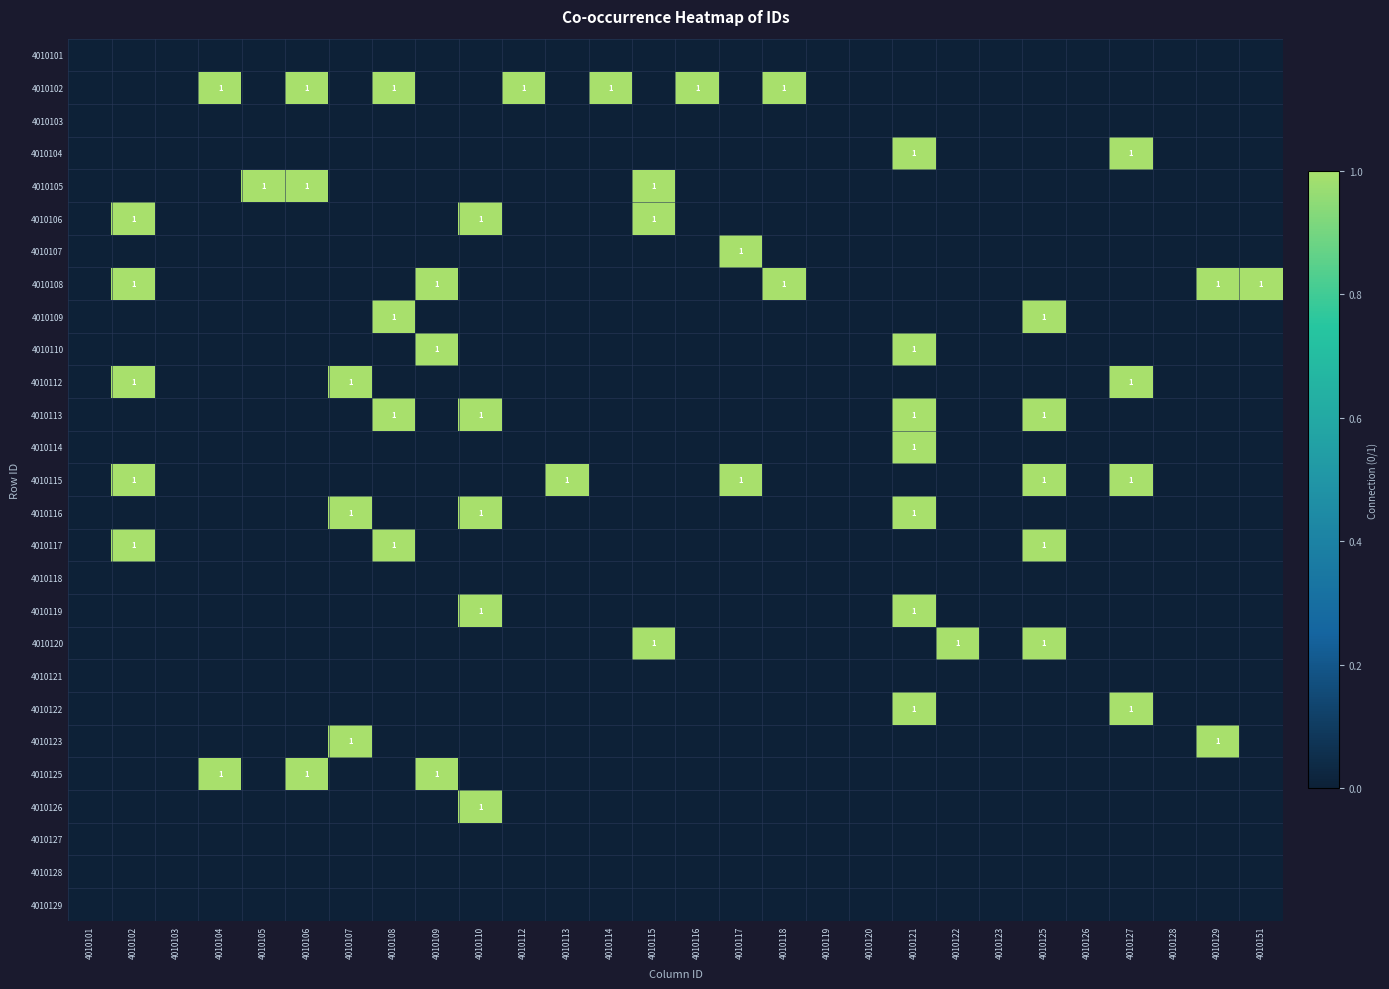

Which category has the highest value in the 4010126 series?

4010110